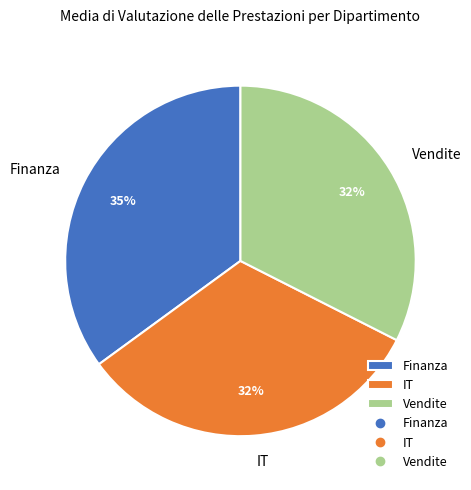

Is there a majority slice in this chart?

No